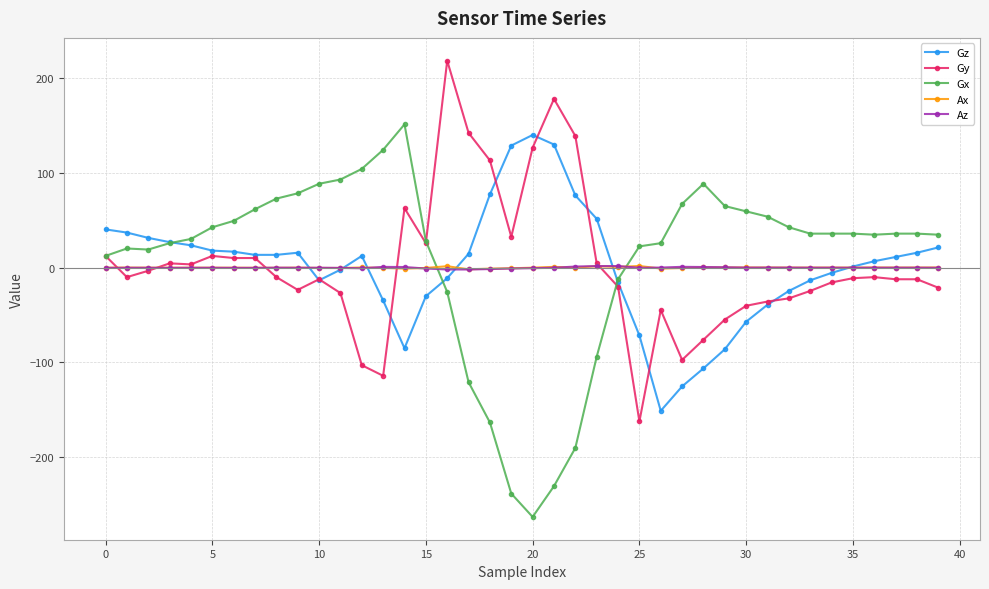

True or false: Gx has more than 0 interior local peaks.

True